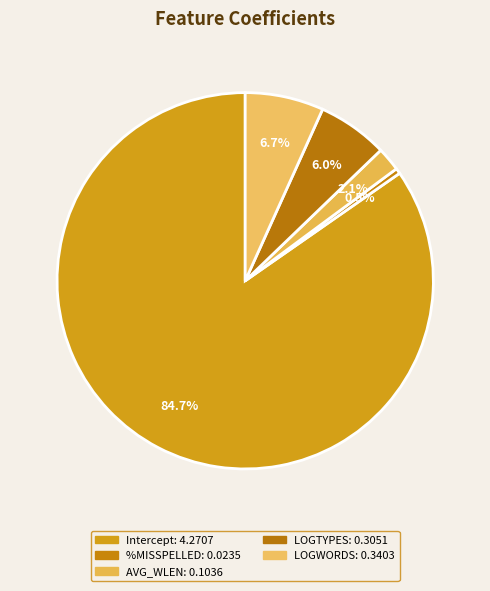

To the nearest percent, what is the average slice percentage?

20%